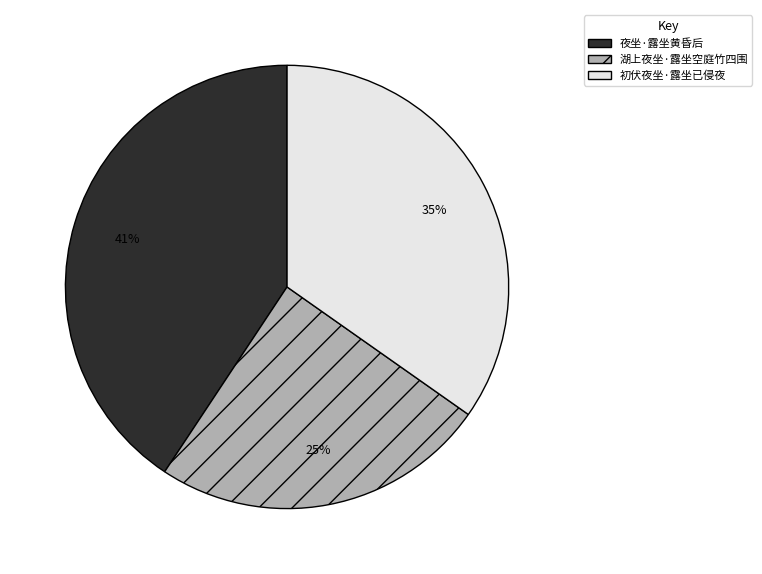

Does 初伏夜坐·露坐已侵夜 account for over 50% of the chart?

No